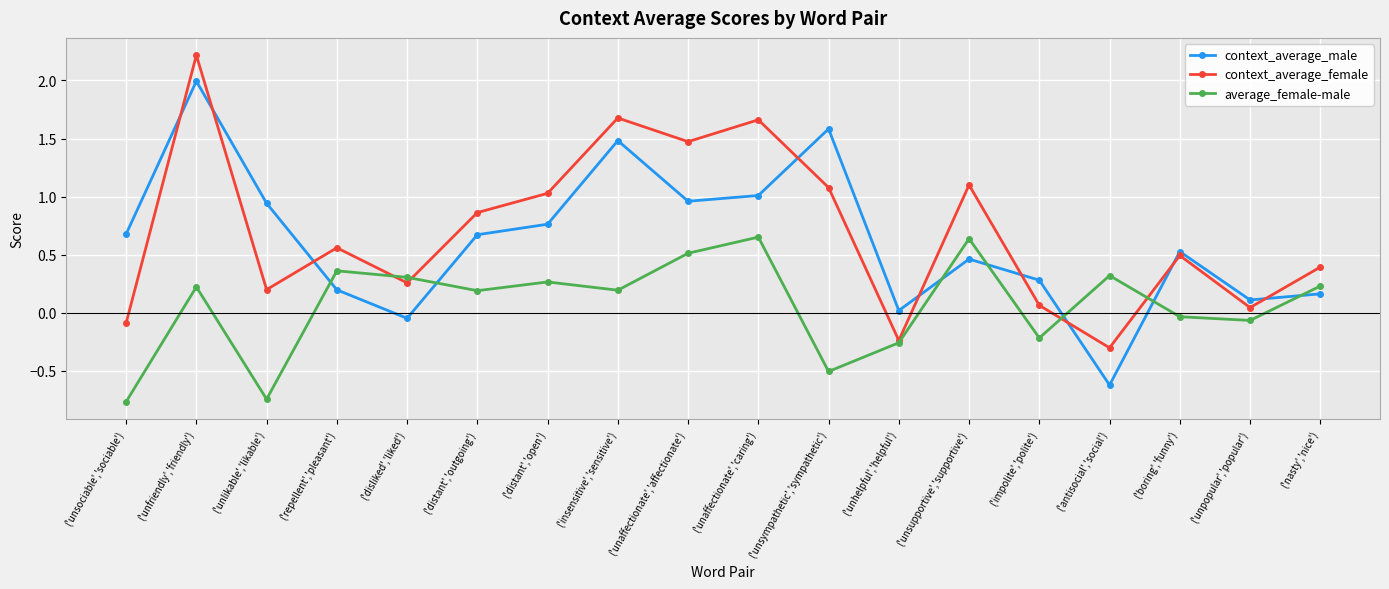

The context_average_male series shows 0.2 at ('repellent','pleasant'). True or false?

True